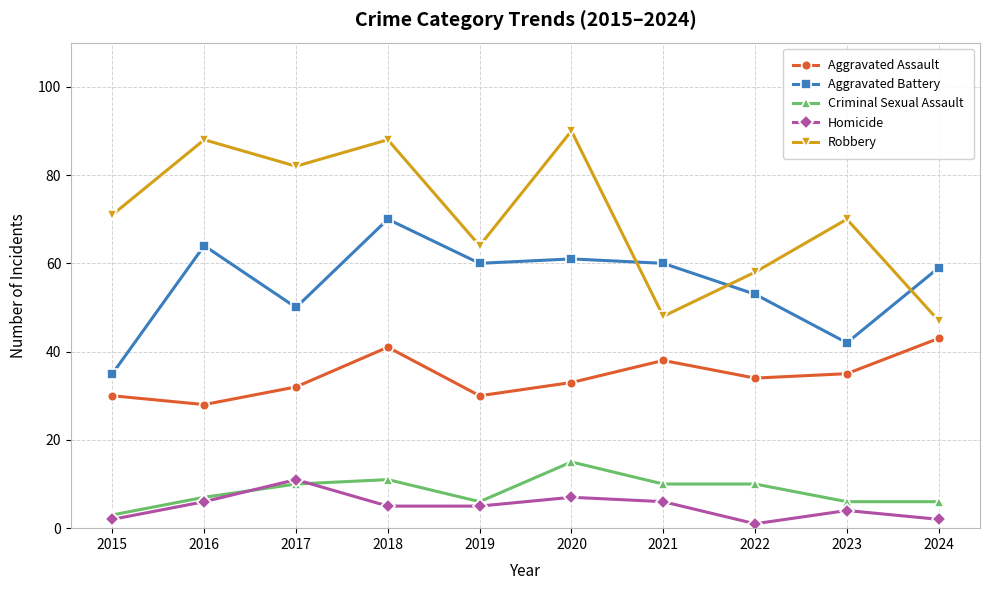

True or false: Aggravated Assault and Homicide cross at least once.

False